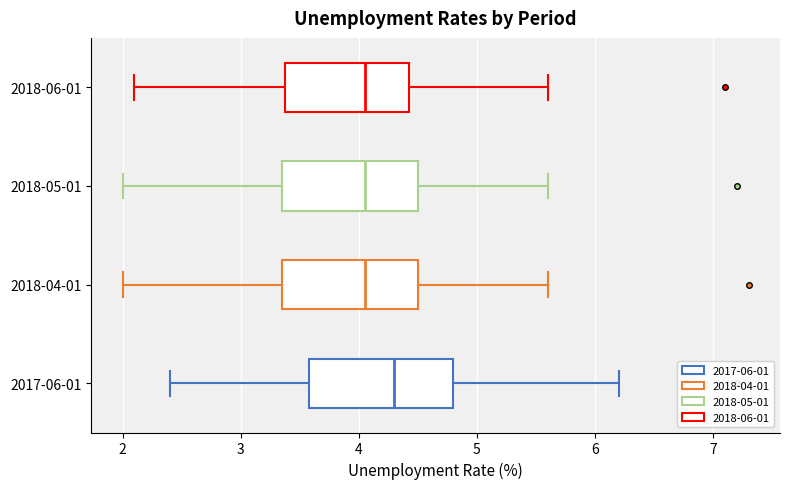

Where is the left edge of the box for 2018-06-01 on the x-axis? The values are not printed on the chart, so give them approximately, as read against the axis.

3.4